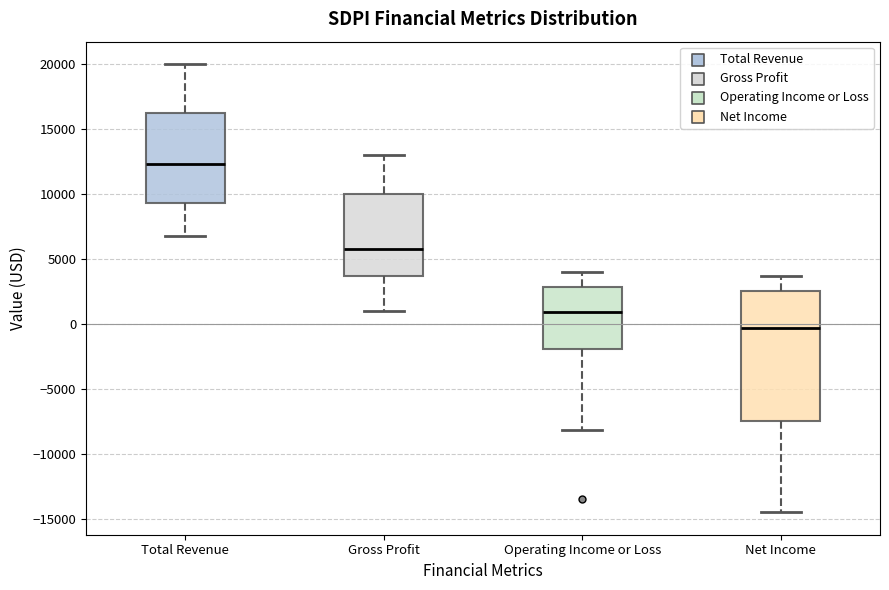

Reading left to right, transcribe this box plot: for each box, give where its median line is, the range the box spans, and where its two whiskers end, as read against the y-axis. The values are not printed on the chart, so give them approximately, as read against the axis.

Total Revenue: median 12500, box 9500 to 16500, whiskers 7000 to 20000
Gross Profit: median 6000, box 3500 to 10000, whiskers 1000 to 13000
Operating Income or Loss: median 1000, box -2000 to 3000, whiskers -8000 to 4000
Net Income: median -500, box -7500 to 2500, whiskers -14500 to 3500